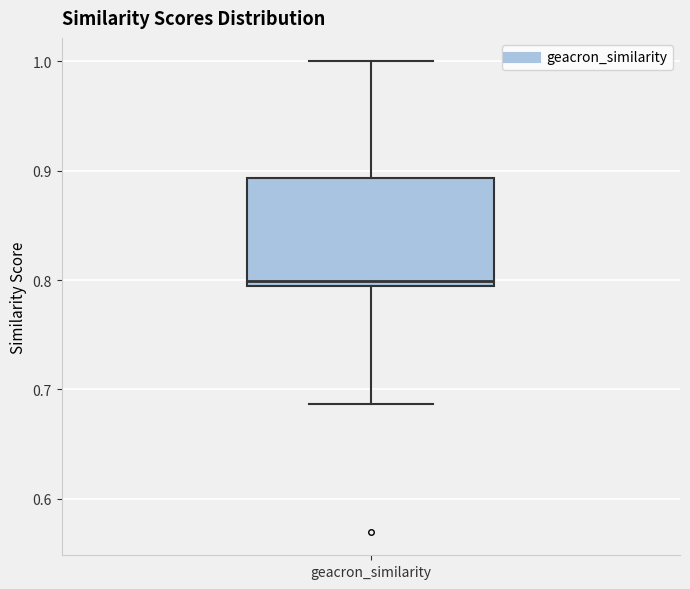

Transcribe this box plot: give where the median line is, the range the box spans, and where the two whiskers end, as read against the y-axis. The values are not printed on the chart, so give them approximately, as read against the axis.

median 0.80, box 0.79 to 0.89, whiskers 0.69 to 1.00